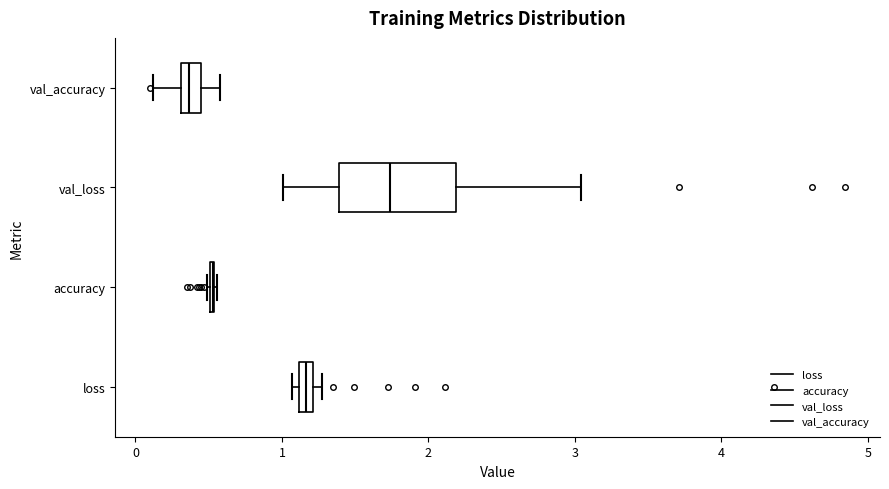

Where does the right whisker of the box for val_accuracy end on the x-axis? The values are not printed on the chart, so give them approximately, as read against the axis.

0.6